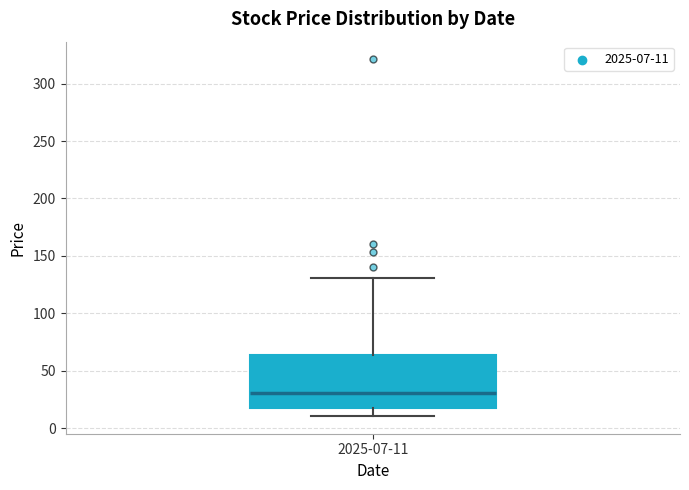

Transcribe this box plot: give where the median line is, the range the box spans, and where the two whiskers end, as read against the y-axis. The values are not printed on the chart, so give them approximately, as read against the axis.

median 30, box 20 to 65, whiskers 10 to 130